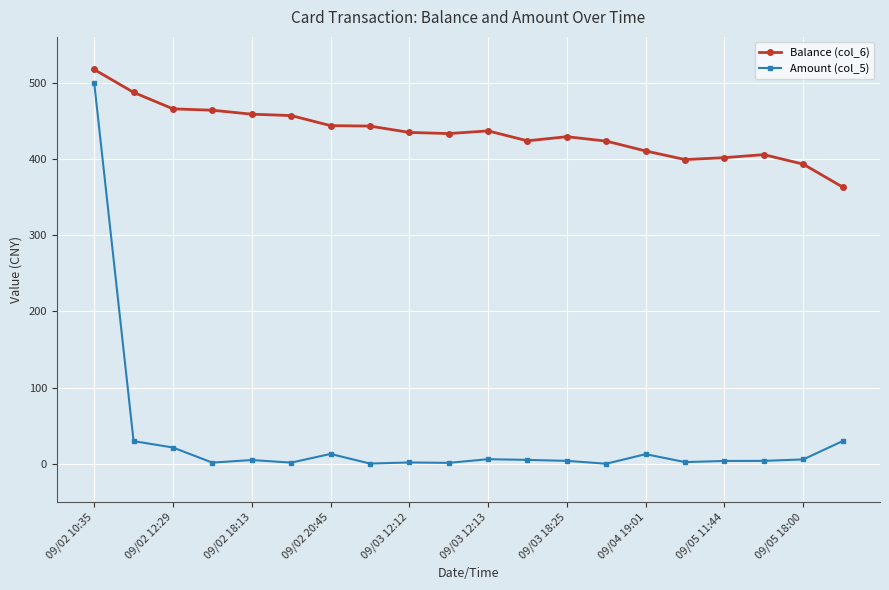

What are all the series names shown in the legend?

Balance (col_6), Amount (col_5)